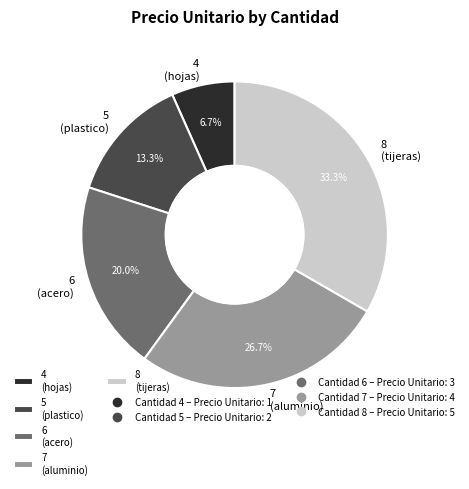

How many segments does this pie chart have?

5